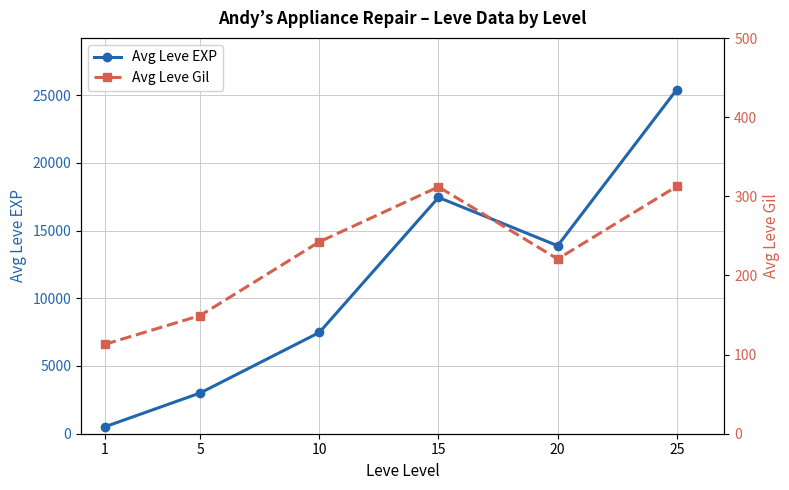

Reading left to right, what are all the values shown in this chart?

Avg Leve EXP: 1=510.2	5=3008.3	10=7475.0	15=17445.0	20=13876.7	25=25410.0
Avg Leve Gil: 1=113.0	5=149.3	10=242.5	15=312.0	20=220.8	25=312.7